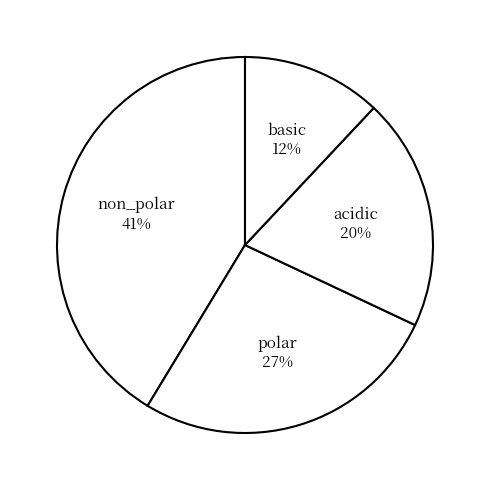

How many segments does this pie chart have?

4